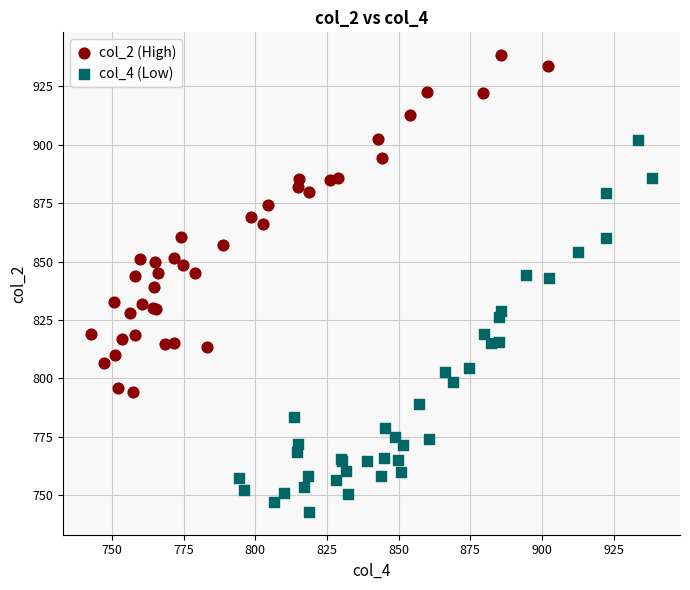

Which series reaches the maximum Y coordinate?

col_2 (High)